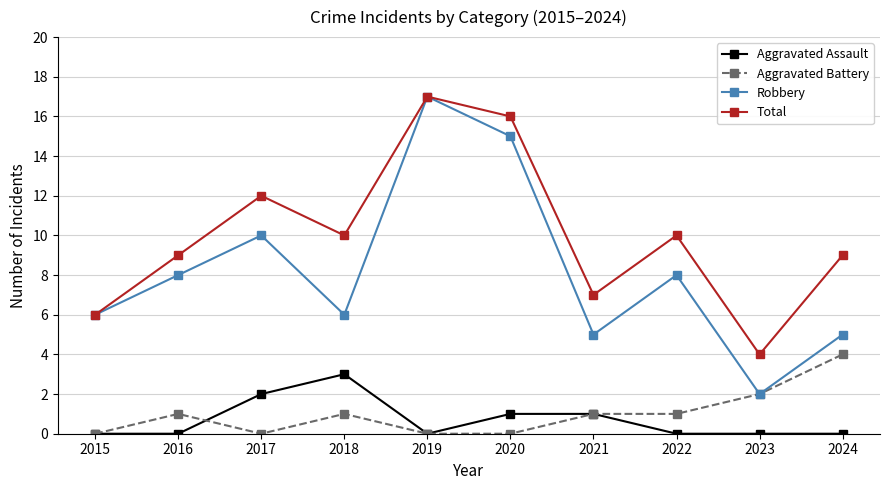

True or false: Aggravated Assault and Total cross at least once.

False